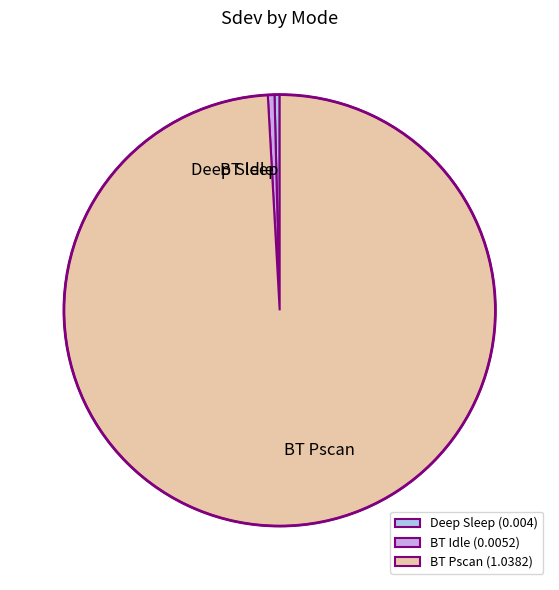

Is it true that BT Pscan (1.0382) is 99% of the pie?

True